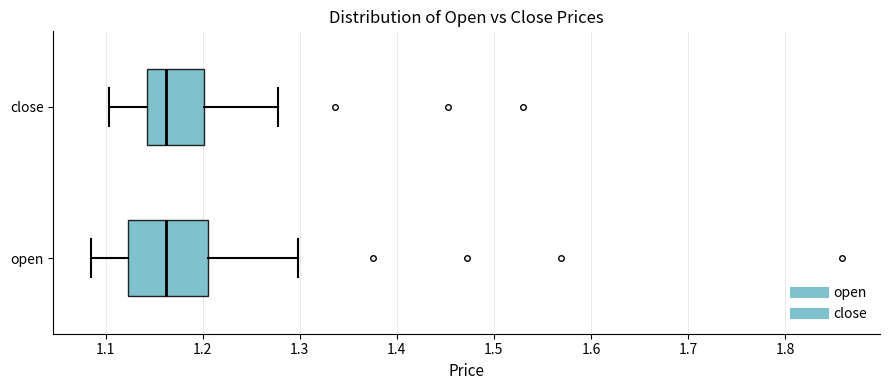

Reading bottom to top, read every box against the x-axis: the position of its median line, the range the box covers, and the ends of its whiskers. The values are not printed on the chart, so give them approximately, as read against the axis.

open: median 1.16, box 1.12 to 1.21, whiskers 1.09 to 1.30
close: median 1.16, box 1.14 to 1.20, whiskers 1.10 to 1.28